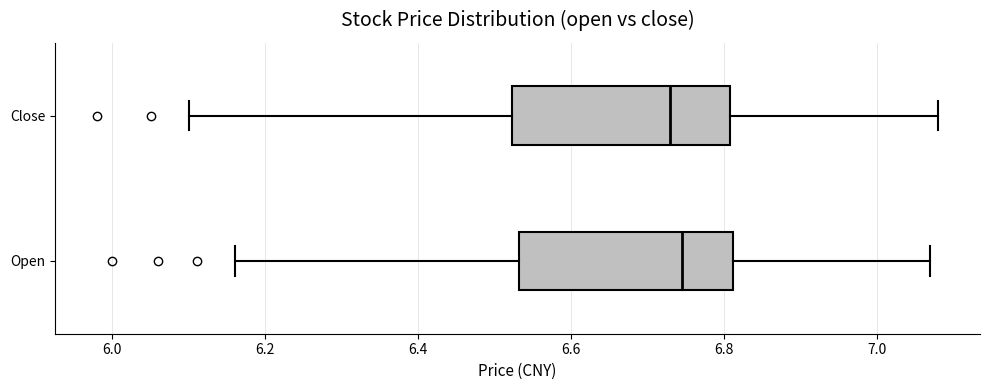

Reading bottom to top, read every box against the x-axis: the position of its median line, the range the box covers, and the ends of its whiskers. The values are not printed on the chart, so give them approximately, as read against the axis.

Open: median 6.74, box 6.54 to 6.82, whiskers 6.16 to 7.08
Close: median 6.74, box 6.52 to 6.80, whiskers 6.10 to 7.08